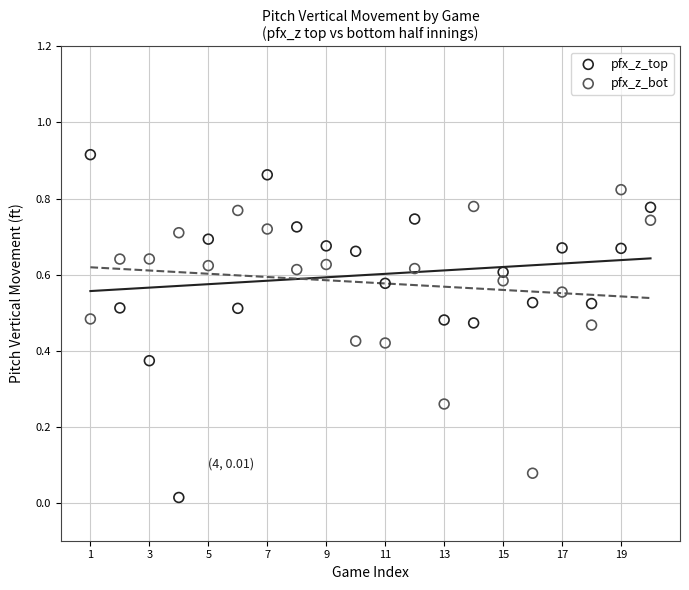

What is the X range (max minus min) for the scatter plot?

19.0